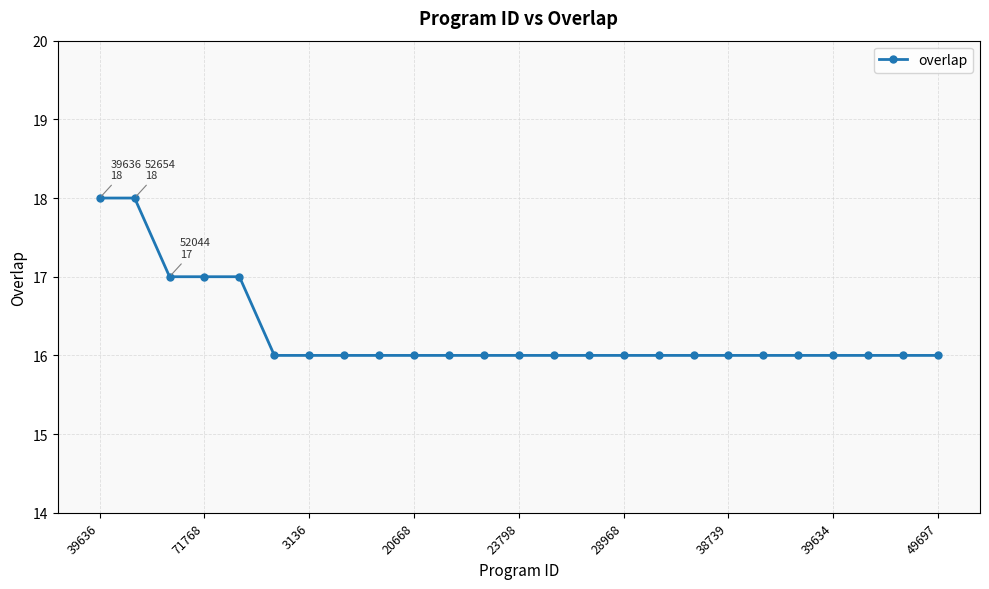

Count the values in the range 16 to 17.

23